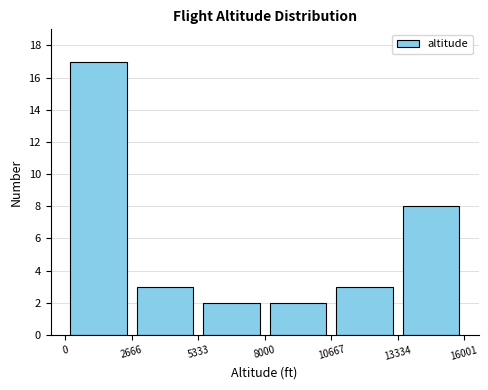

What is the height of the bar covering 13334 to 16001 on the x-axis? The values are not printed on the chart, so give them approximately, as read against the axis.

8